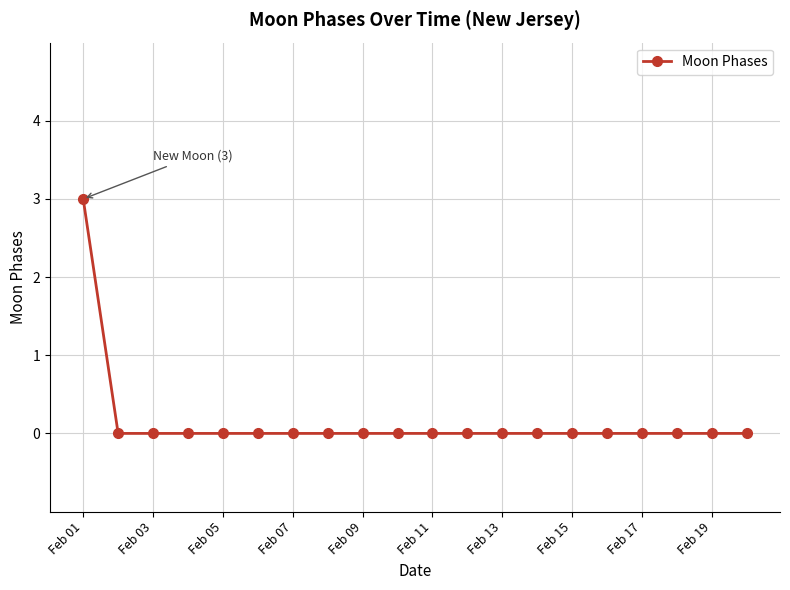

What is the difference between the maximum and second lowest values?

3